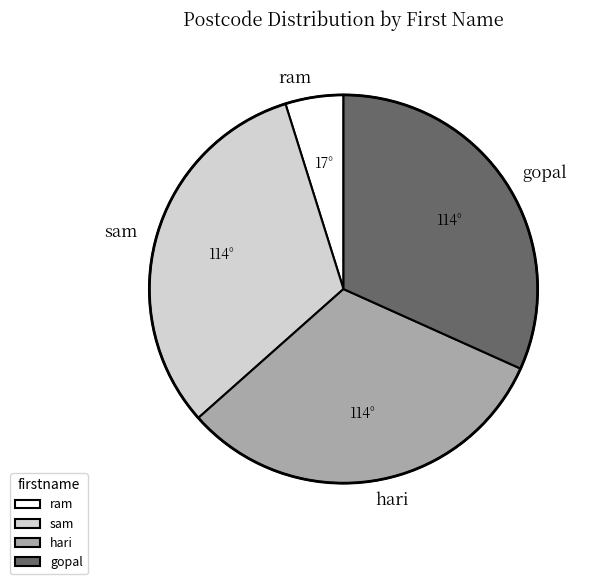

Is there any slice that represents more than half of the pie?

No